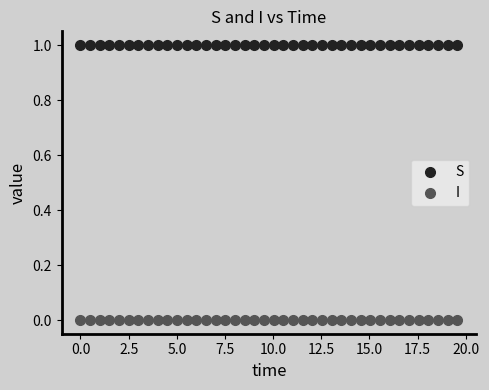

Which series contains the lowest Y value?

I